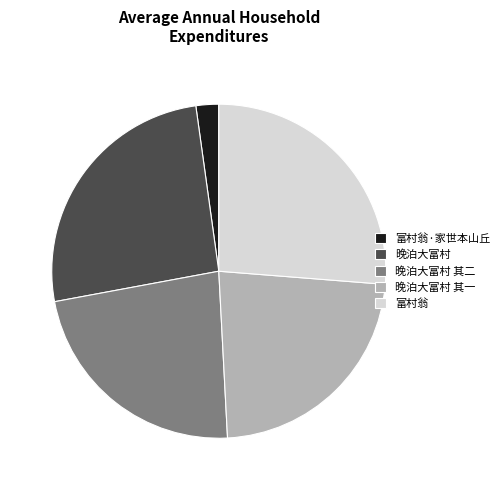

Combined, do 晚泊大富村 其二 and 富村翁·家世本山丘 account for over 50%?

No